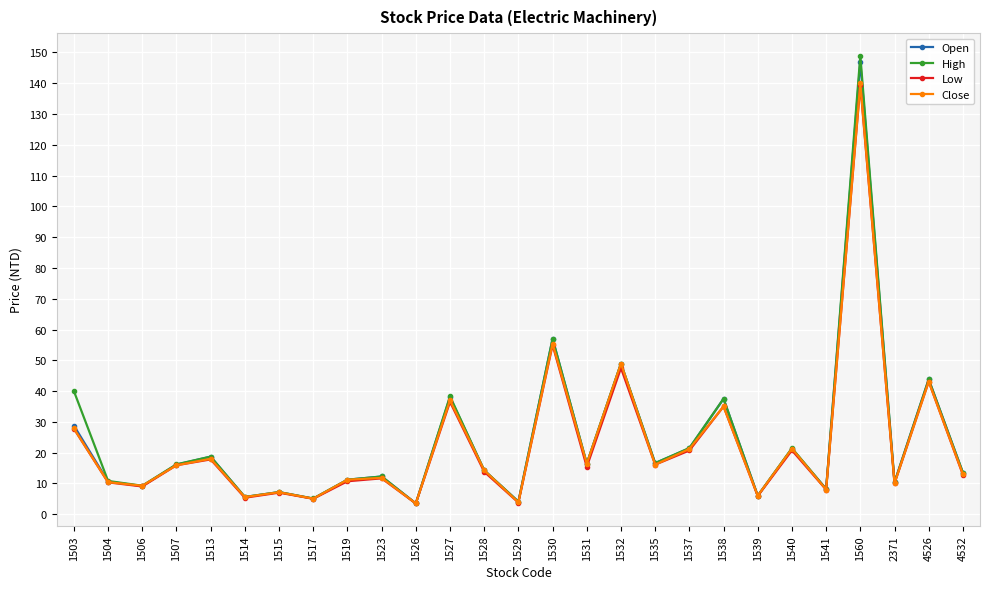

What is the greatest value displayed?

149.0